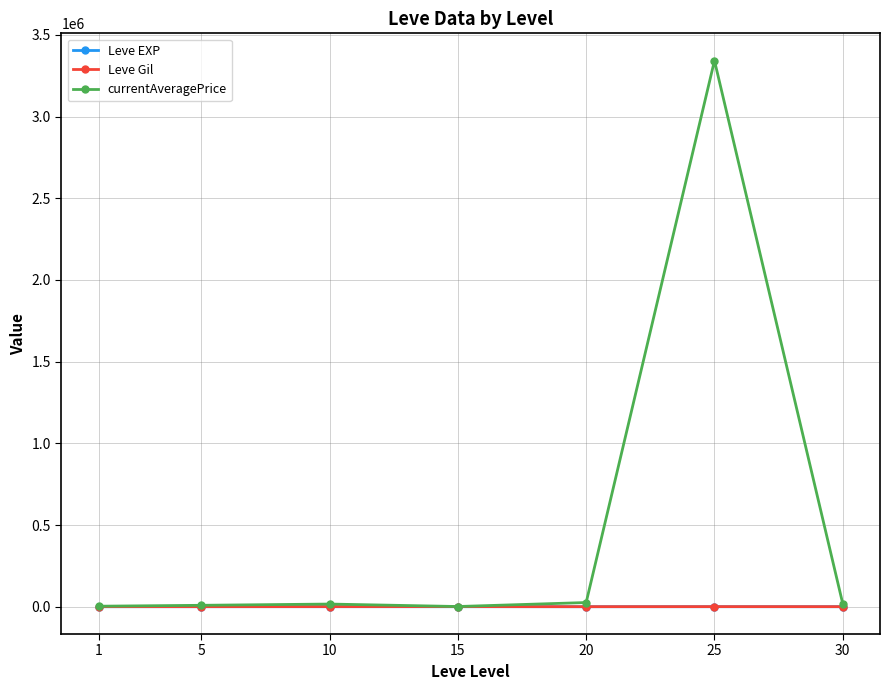

True or false: Leve Gil and Leve EXP cross at least once.

False